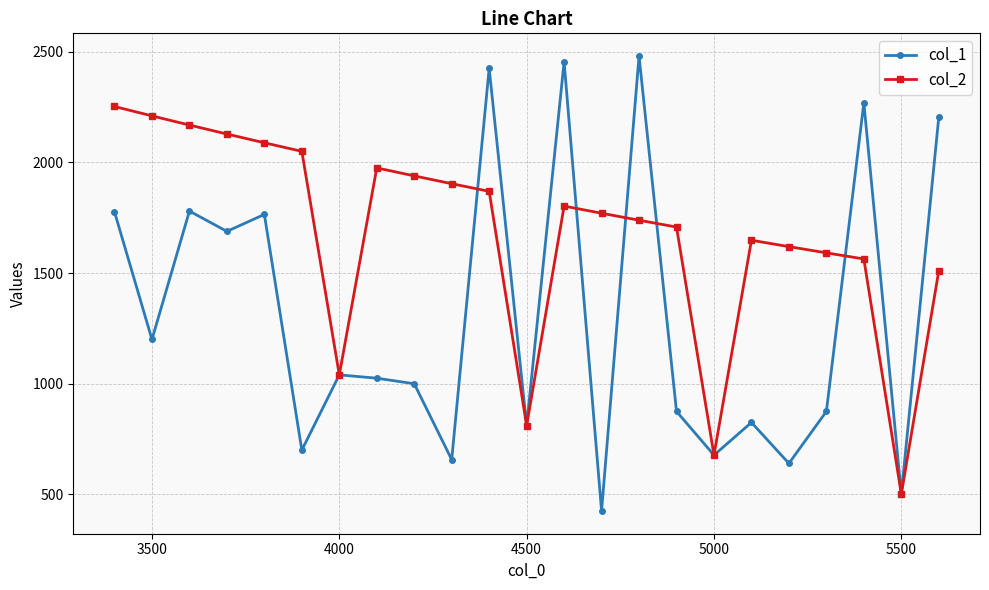

At how many categories does at least one series exceed 1085?

19